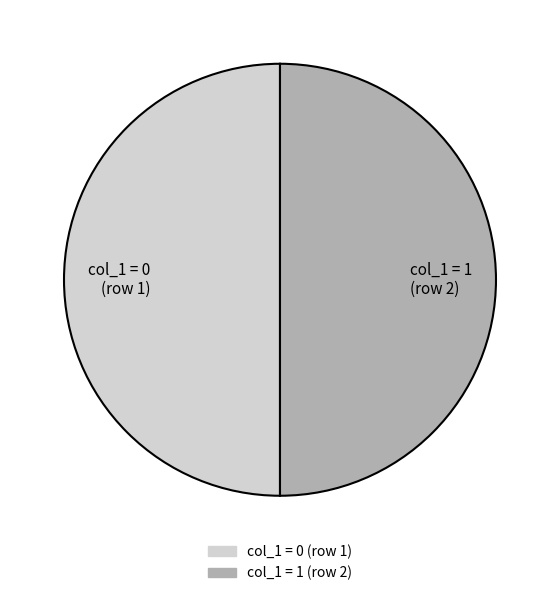

How many slices are in this pie chart?

2